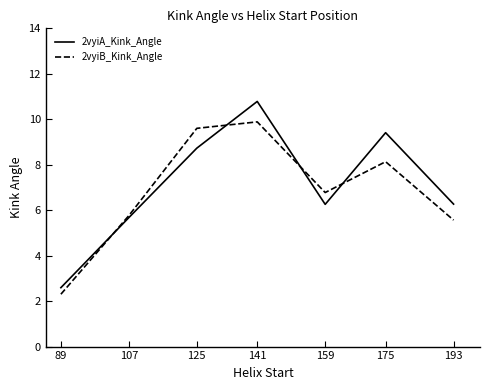

What are all the series names shown in the legend?

2vyiA_Kink_Angle, 2vyiB_Kink_Angle